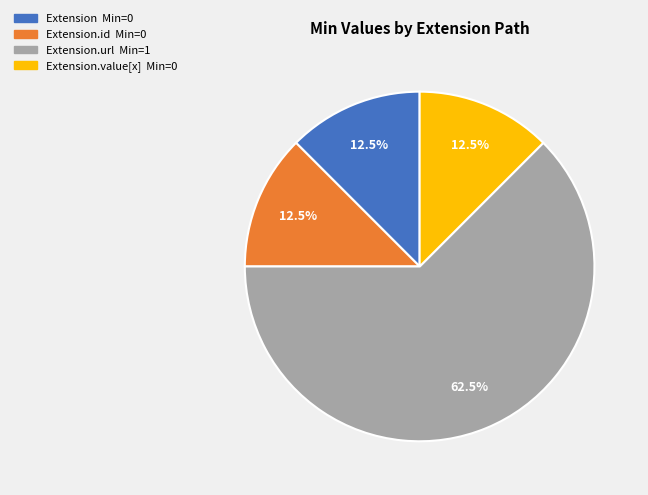

Is there a majority slice in this chart?

Yes